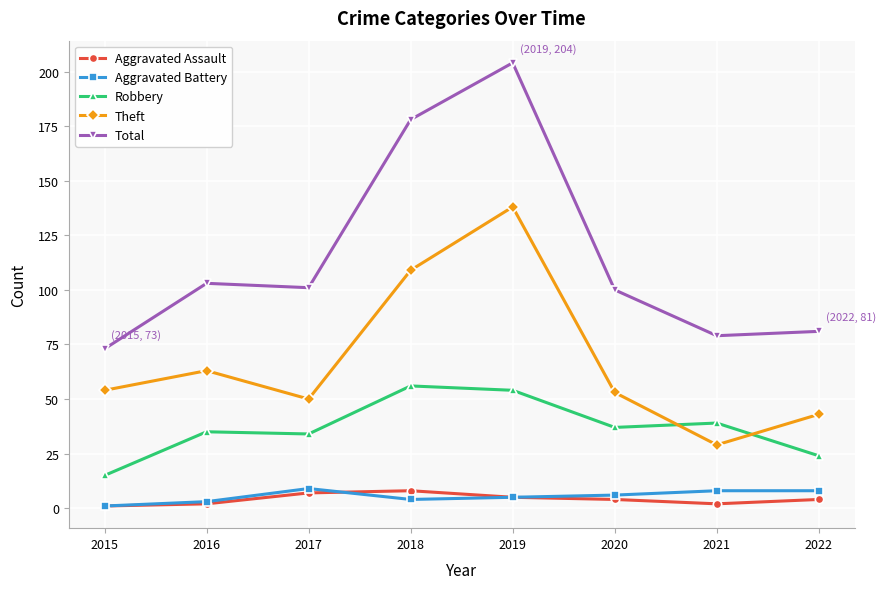

What is the difference between the Theft values at 2020 and 2015?

1